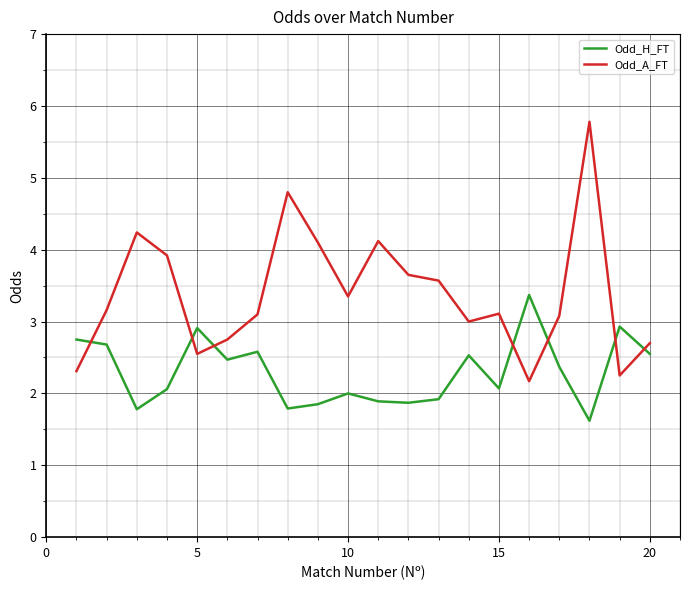

List the series in order of their peak value, highest first.

Odd_A_FT, Odd_H_FT